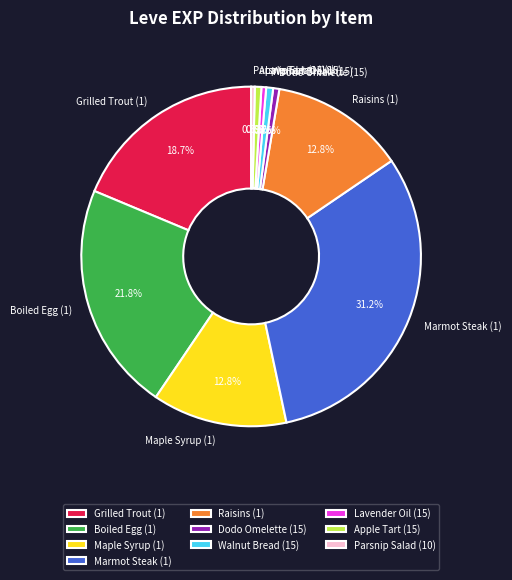

Does any single category account for the majority?

No